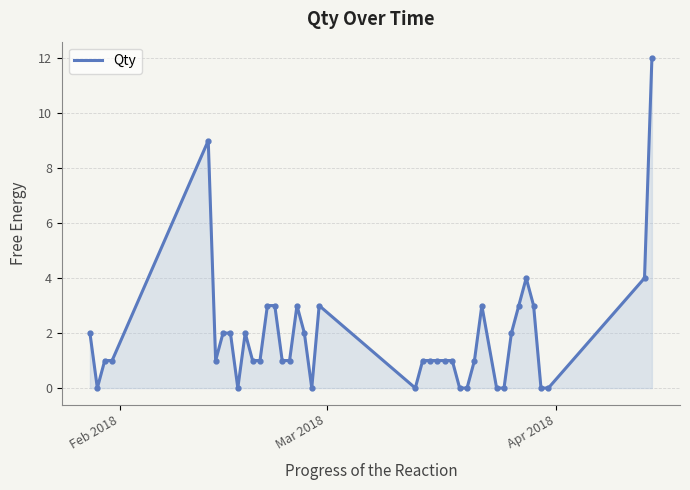

What is the difference between the maximum and minimum values?

12